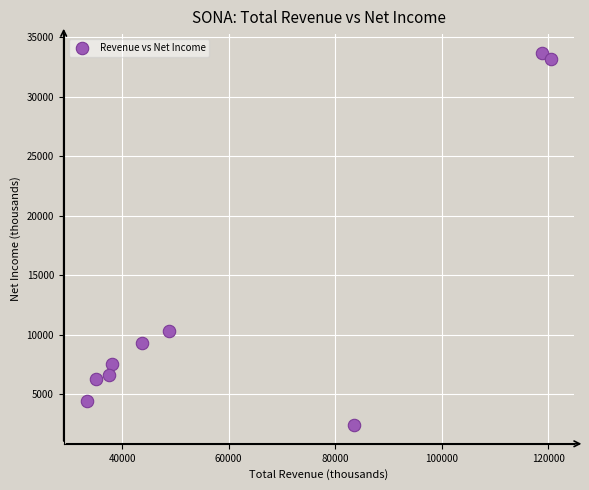

What is the range of X values (max minus min)?

87100